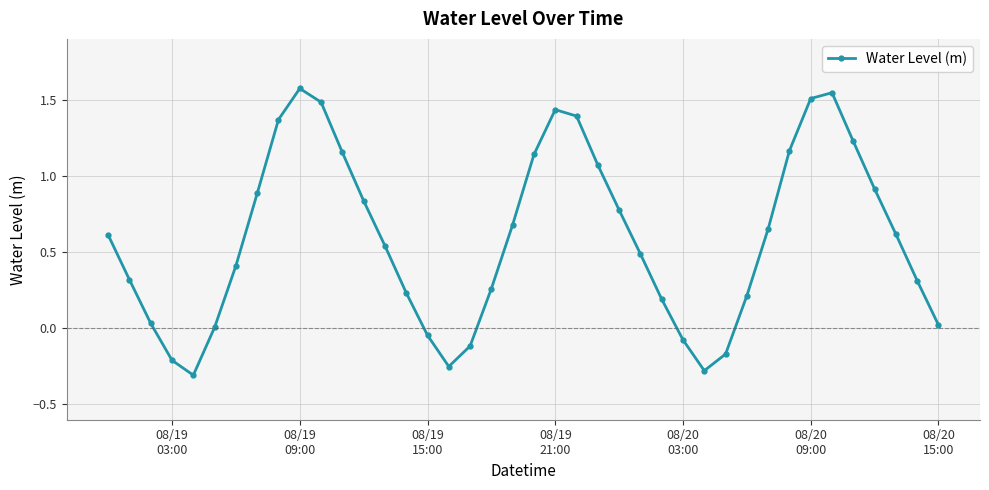

How many interior local valleys (lower than both neighbors) does the data have?

3